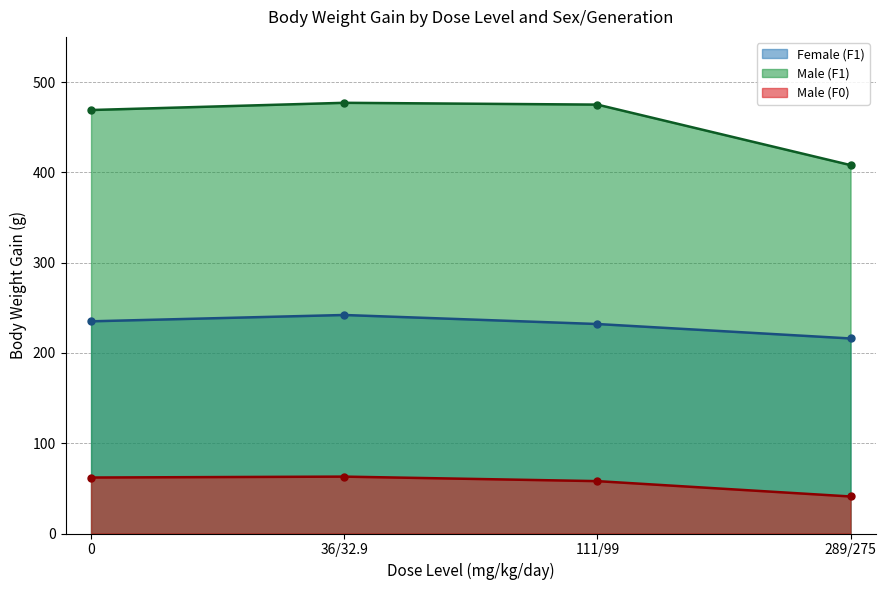

Is it true that Male (F0) equals 20 at 289/275?

False